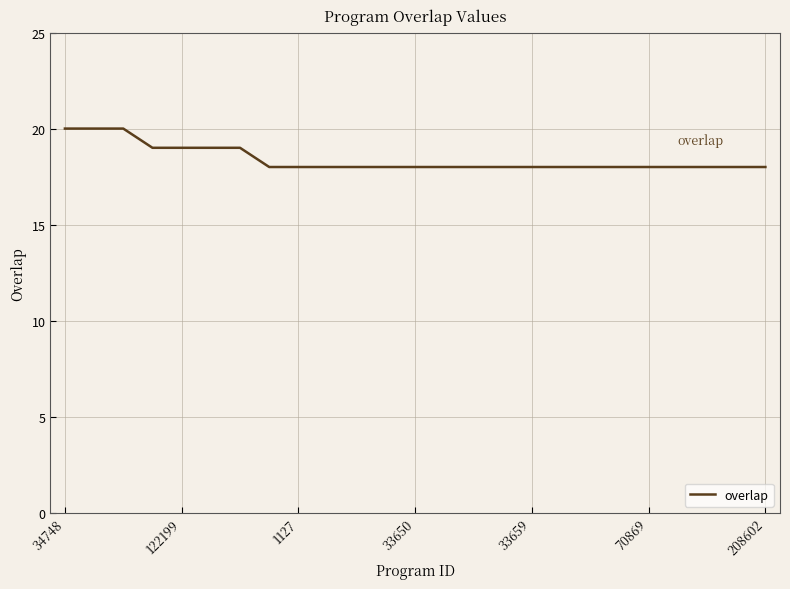

What is the sum of all values?

460